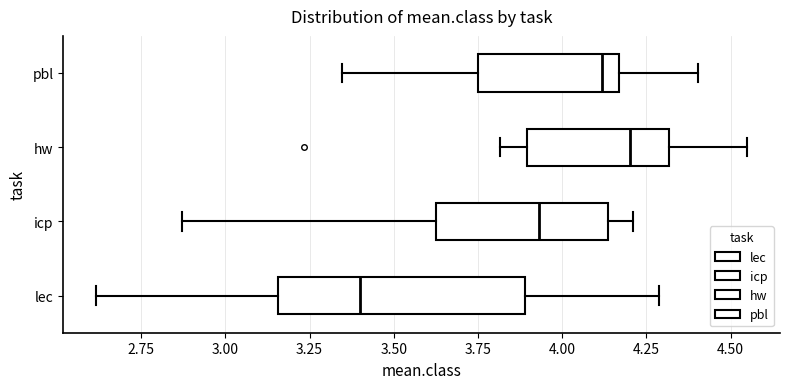

Reading bottom to top, read every box against the x-axis: the position of its median line, the range the box covers, and the ends of its whiskers. The values are not printed on the chart, so give them approximately, as read against the axis.

lec: median 3.40, box 3.15 to 3.90, whiskers 2.60 to 4.30
icp: median 3.95, box 3.60 to 4.15, whiskers 2.85 to 4.20
hw: median 4.20, box 3.90 to 4.30, whiskers 3.80 to 4.55
pbl: median 4.10, box 3.75 to 4.15, whiskers 3.35 to 4.40